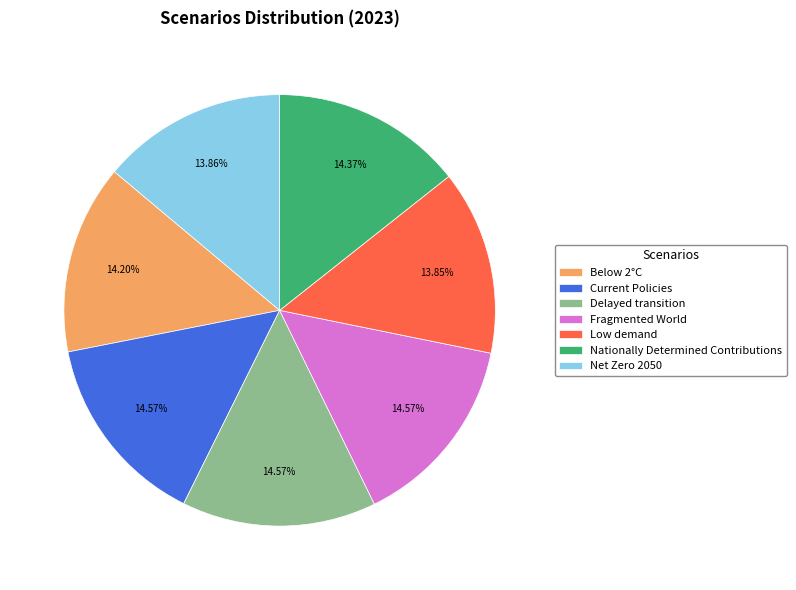

Between Current Policies and Net Zero 2050, which is larger?

Current Policies